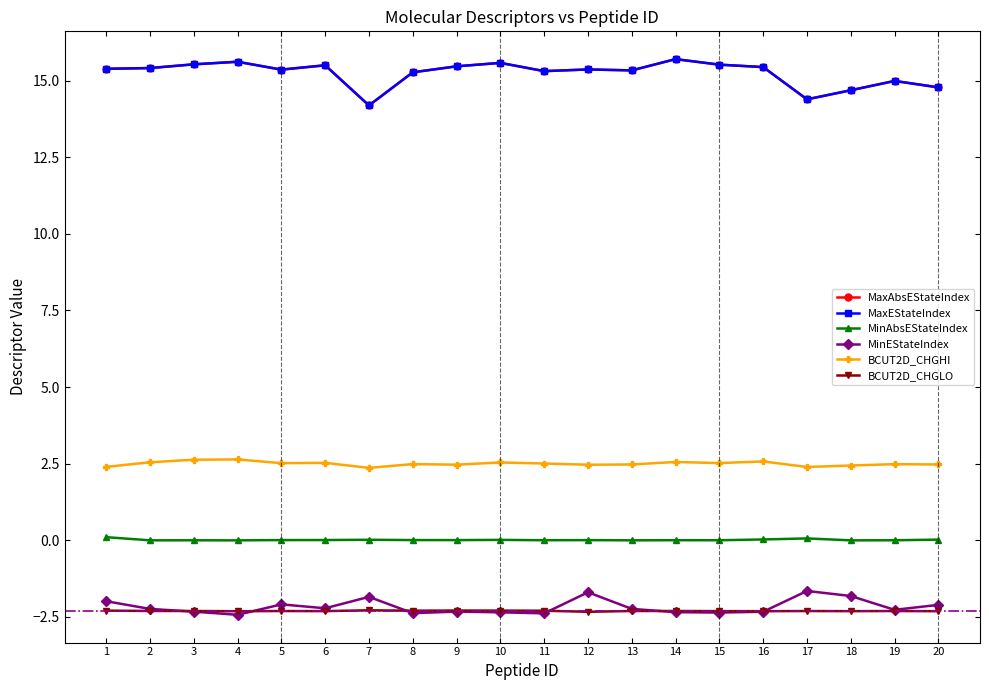

List the labels in order of BCUT2D_CHGLO value, smallest first.

12, 4, 16, 20, 18, 6, 15, 5, 17, 19, 3, 13, 14, 2, 11, 8, 1, 10, 9, 7